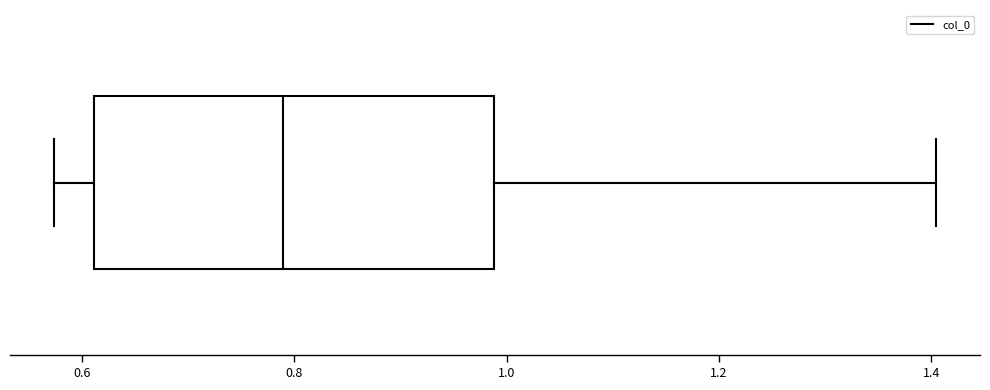

Read this box plot against the x-axis: the position of the median line, the range covered by the box, and the ends of both whiskers. The values are not printed on the chart, so give them approximately, as read against the axis.

median 0.78, box 0.62 to 0.98, whiskers 0.58 to 1.40